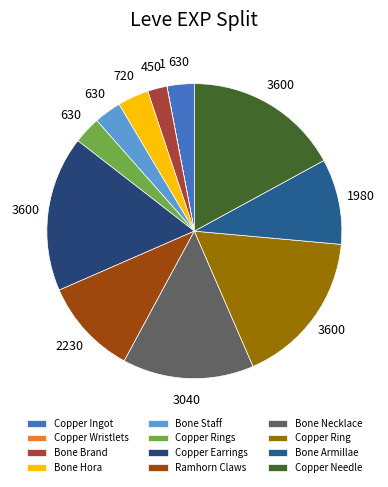

Which slice is the largest?

Copper Earrings